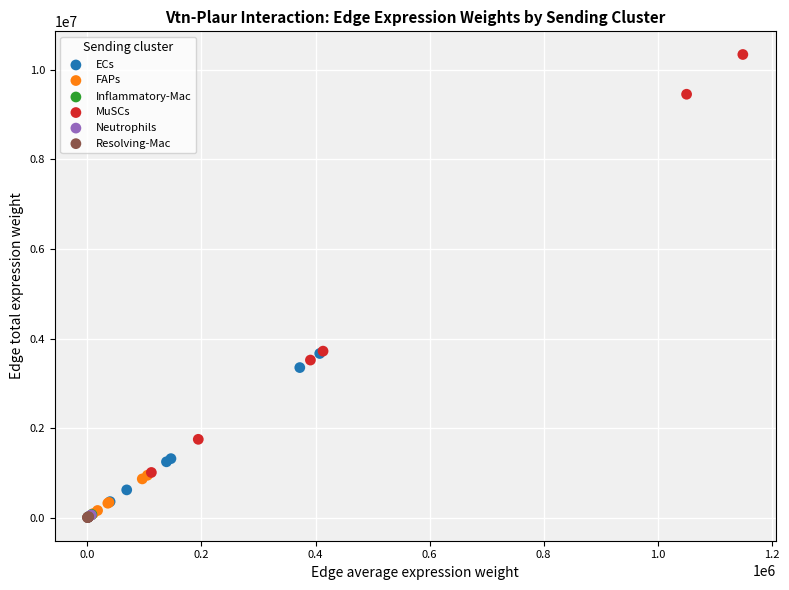

Which series contains the highest Y value?

MuSCs